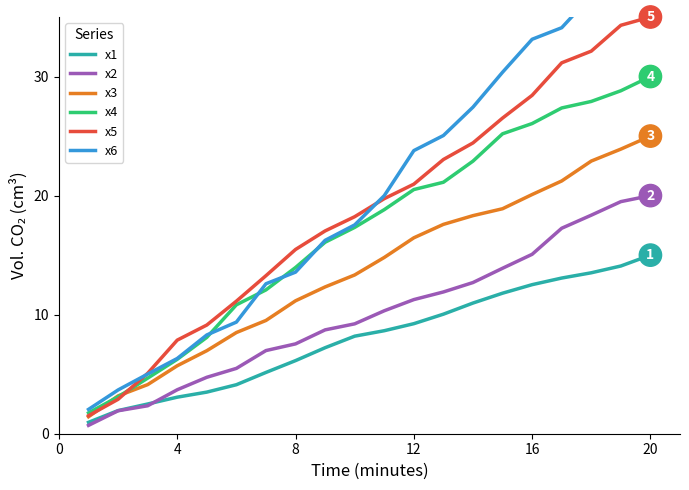

Which series has the largest total across all categories?

x6